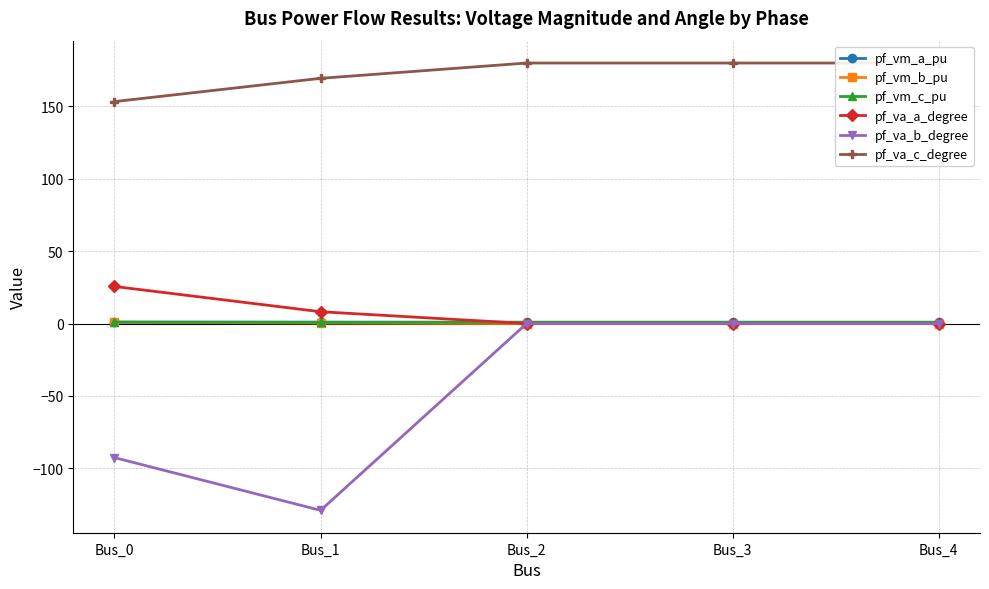

What is the maximum value for pf_vm_a_pu?

1.0